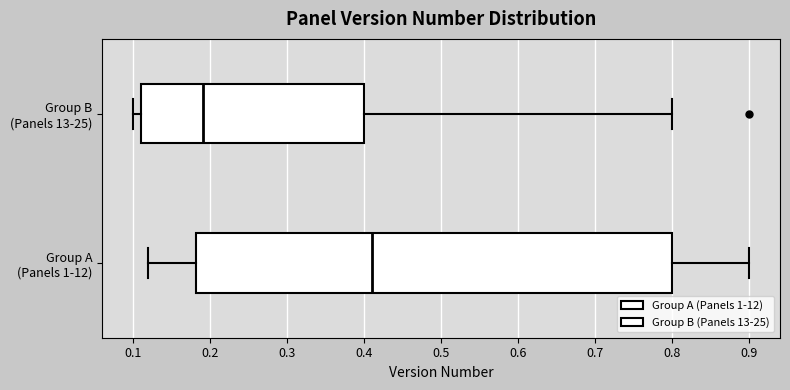

Which box is the widest, from its left edge to its right edge?

Group A (Panels 1-12)